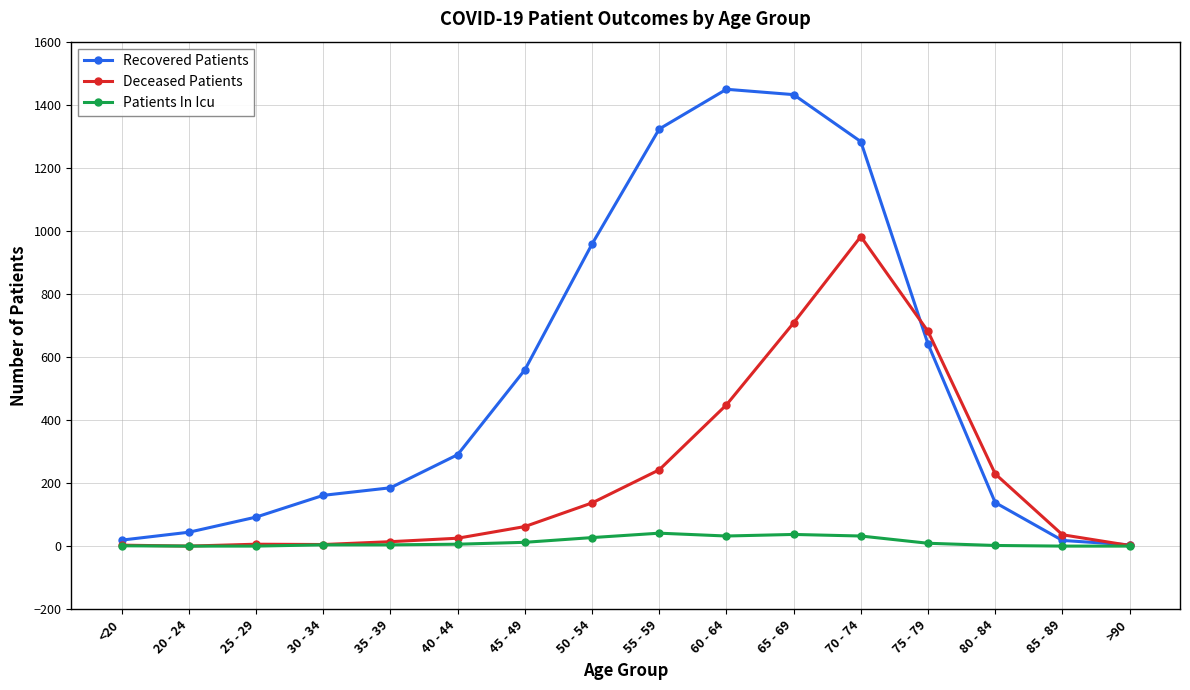

What is the label of the 7th point from the left?

45 - 49